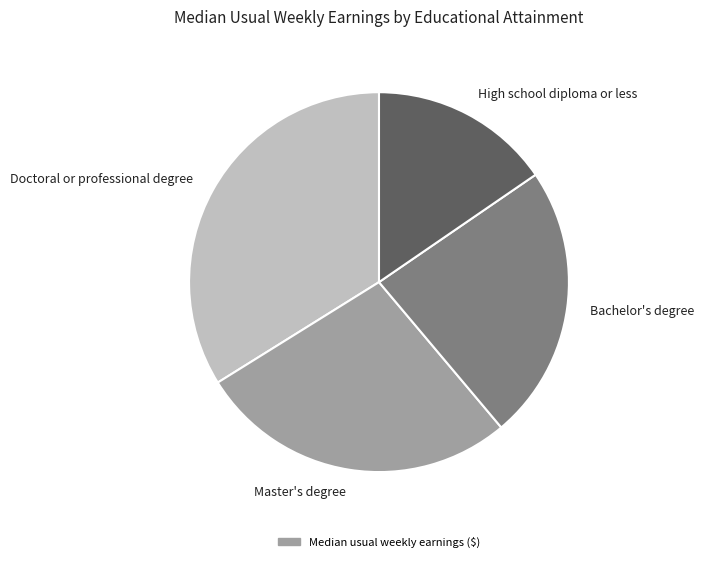

Which category has the smallest portion of the pie?

High school diploma or less